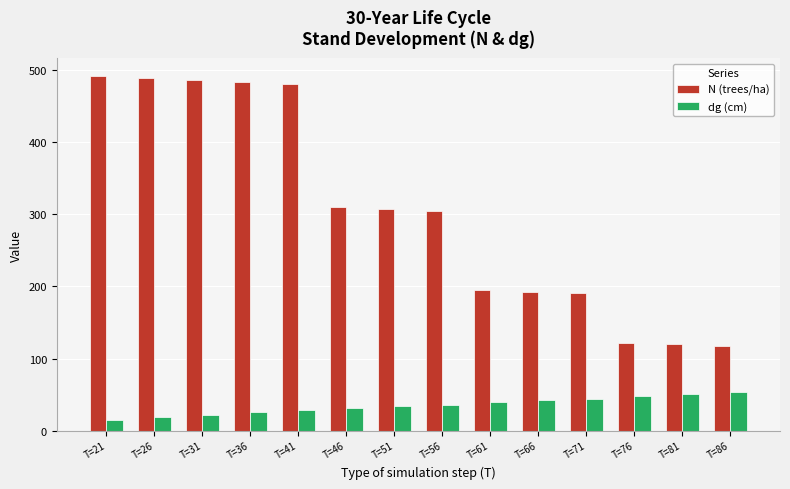

What is the spread (max minus min) of values at T=66?

150.8